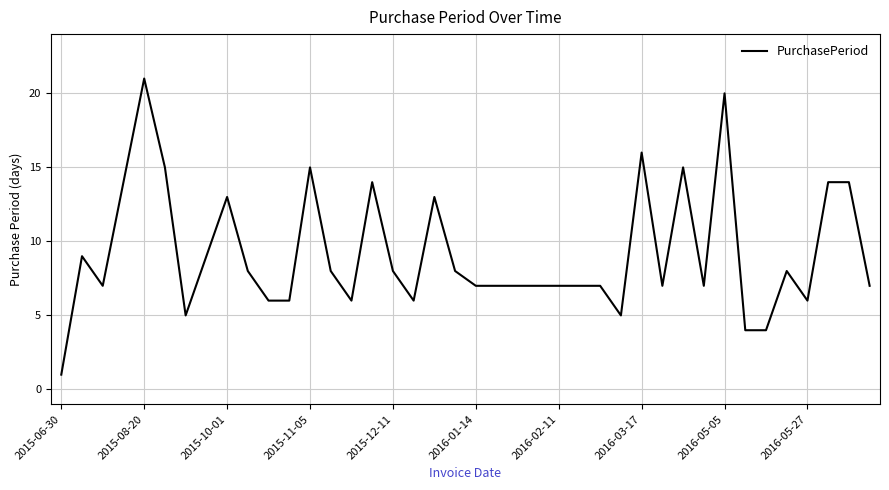

What is the maximum value shown in the chart?

21